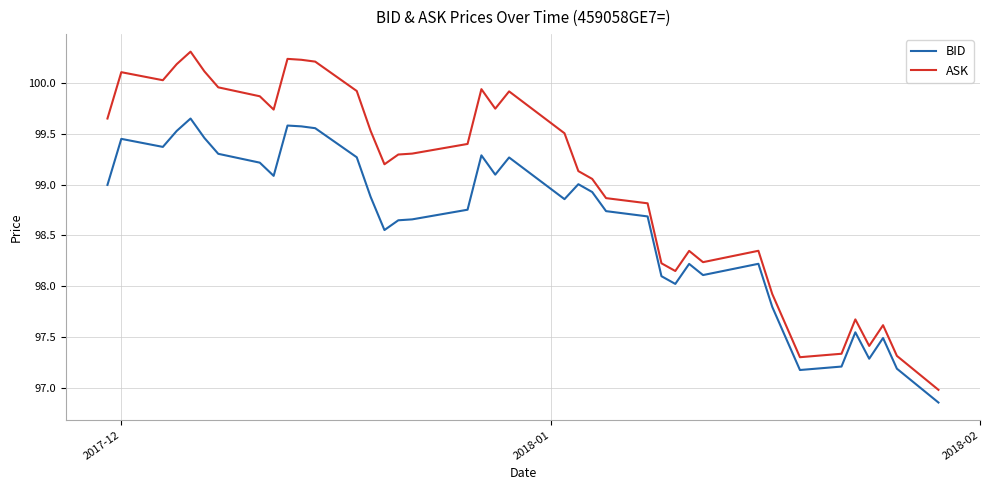

Which series has the largest total across all categories?

ASK